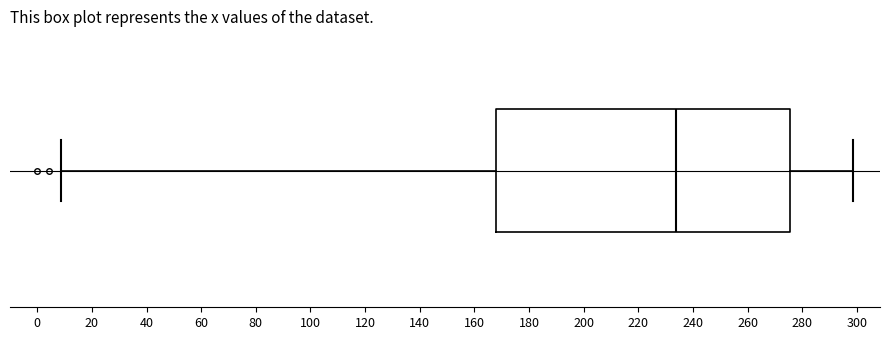

Where does the median line of the box sit on the x-axis? The values are not printed on the chart, so give them approximately, as read against the axis.

234